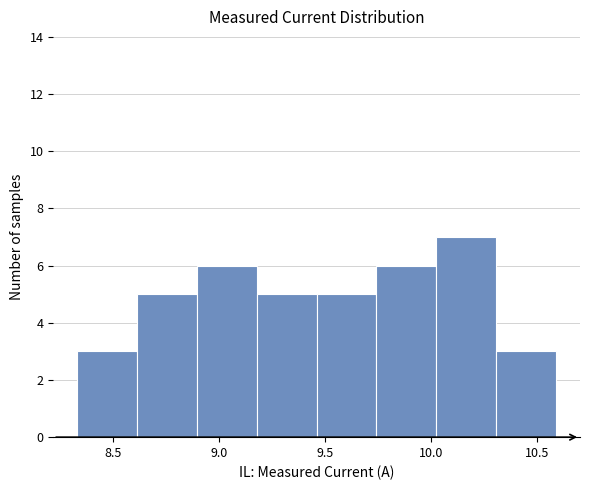

Which range on the x-axis has the tallest bar?

10.00 to 10.30